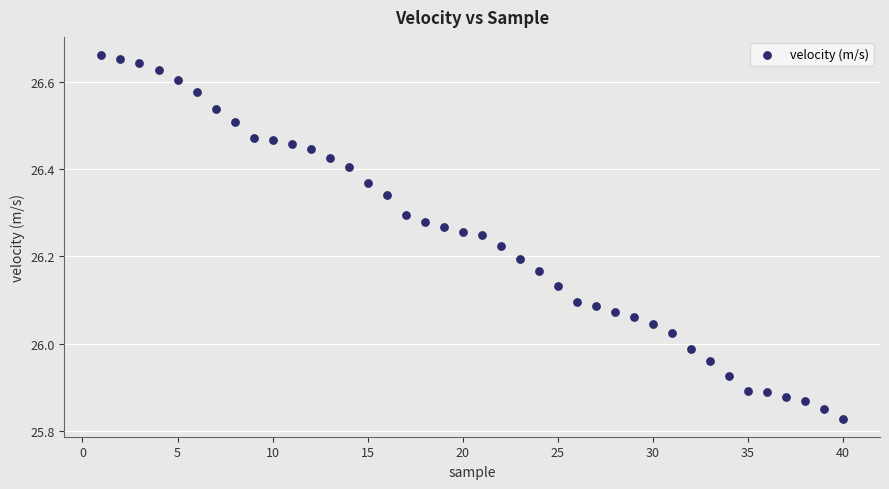

What is the range of Y values (max minus min)?

0.8